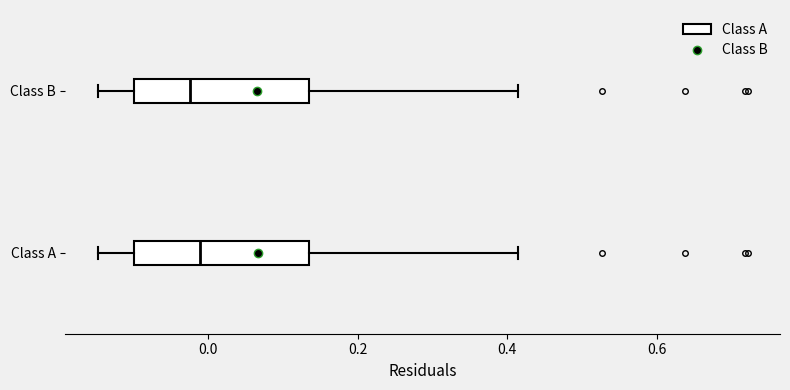

Where does the right whisker of the box for Class B end on the x-axis? The values are not printed on the chart, so give them approximately, as read against the axis.

0.42